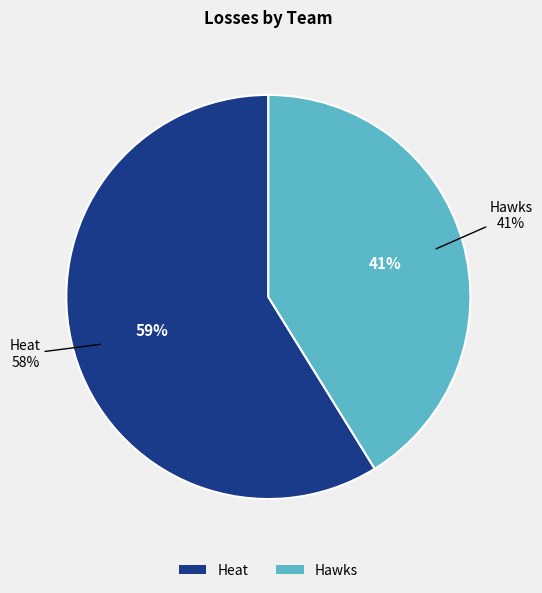

Is Heat the majority of the pie?

Yes